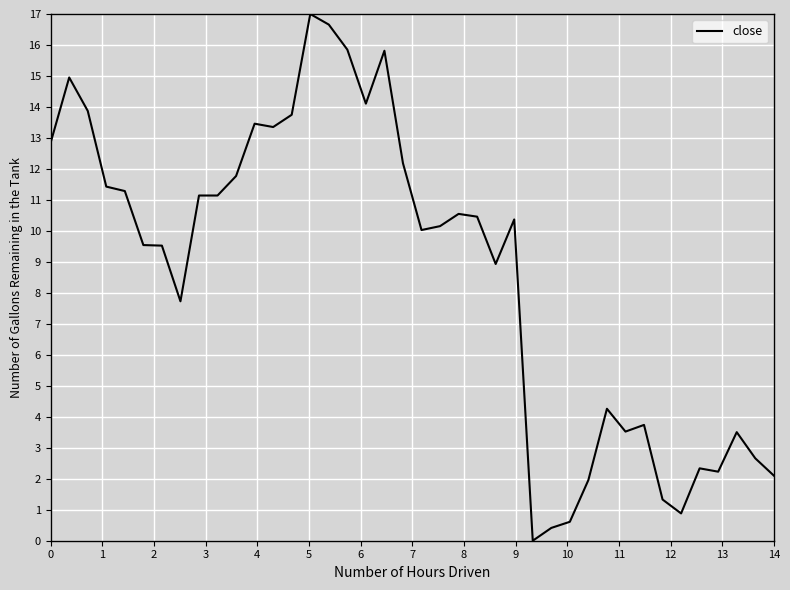

What is the greatest value displayed?

17.0